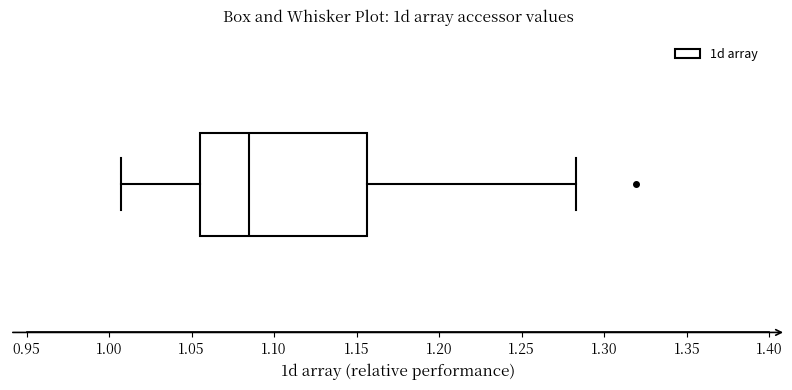

Where does the median line of the box sit on the x-axis? The values are not printed on the chart, so give them approximately, as read against the axis.

1.085